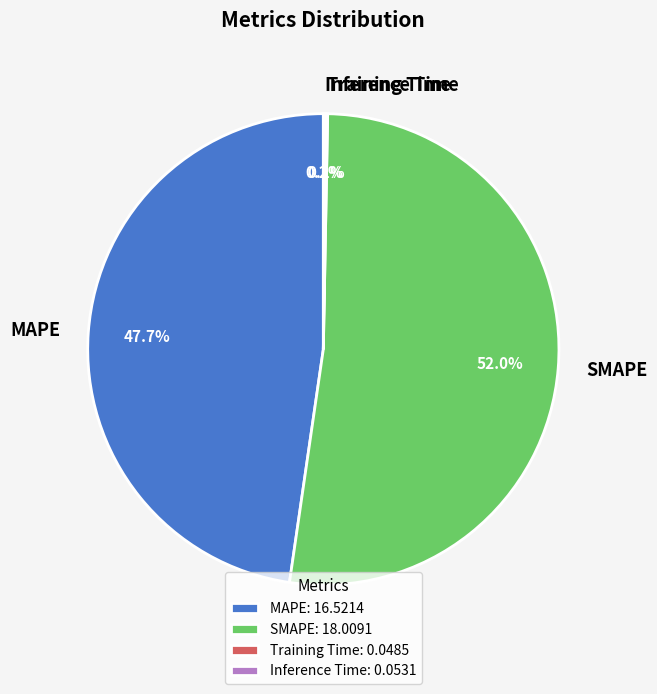

Between MAPE and SMAPE, which is larger?

SMAPE